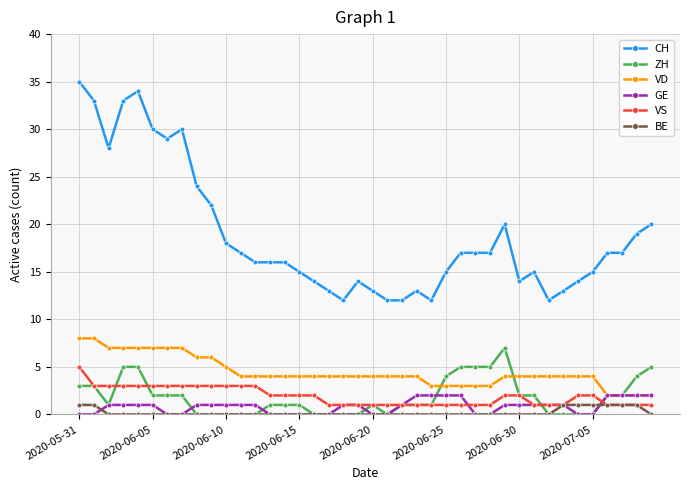

Which series has the largest total across all categories?

CH